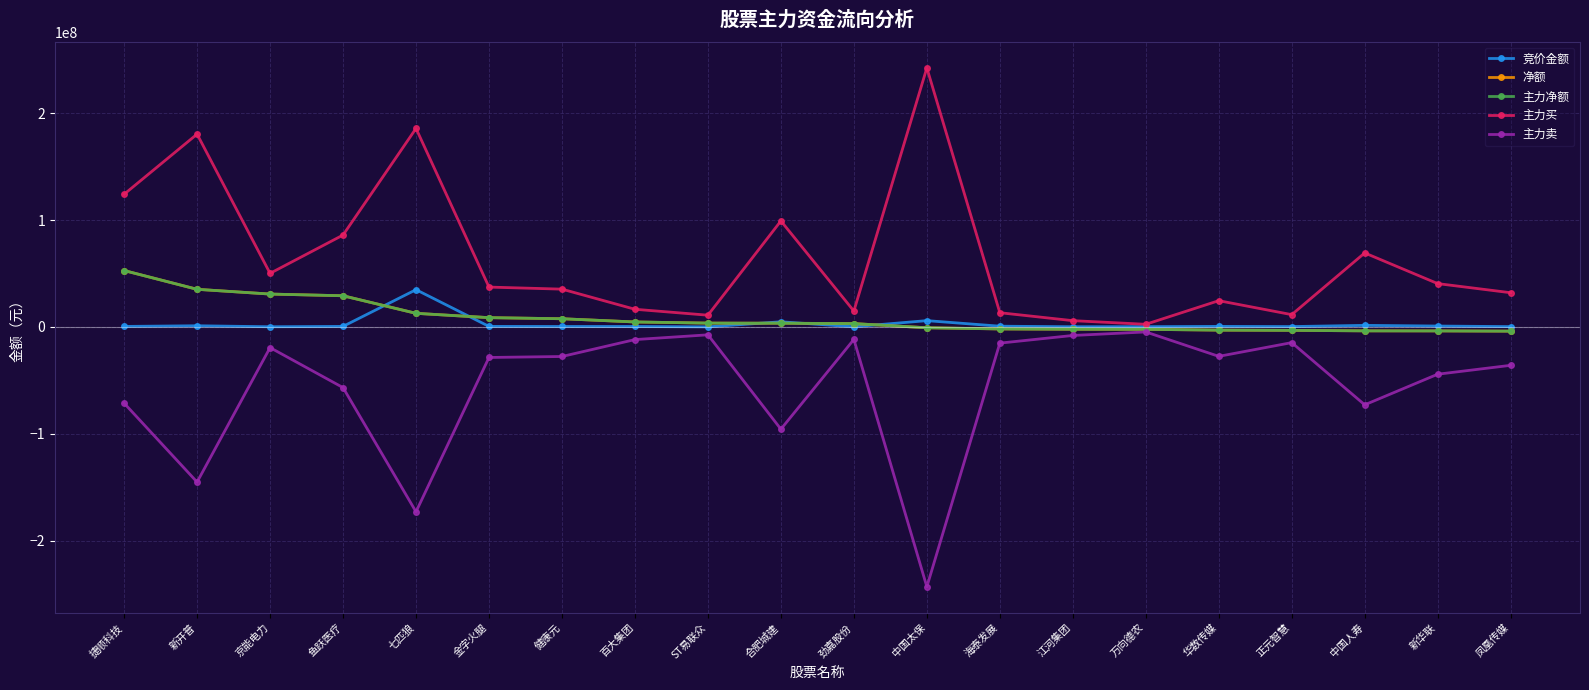

Reading left to right, list all the values displayed in this chart.

竞价金额: 453050	1059570	140194	465526	34827712	463680	386772	384800	43188	4781700	126945	5856270	660744	141610	207872	474444	309329	1431190	803040	262250
净额: 52731954	35171971	30728242	29138652	12702578	8647831	7639933	4620957	3551567	3446296	3104484	-809899	-1909428	-2171504	-2284168	-3025425	-3232275	-3699458	-3751257	-3969254
主力净额: 52731954	35171971	30728242	29138652	12702578	8647831	7639933	4620957	3551567	3446296	3104484	-809899	-1909428	-2171504	-2284168	-3025425	-3232275	-3699458	-3751257	-3969254
主力买: 124096033	180350095	50106152	85927174	185685141	37249569	35328784	16489782	10959161	99132287	14835019	242340476	13271993	5840107	2443146	24529491	11470119	69196516	40505996	31978705
主力卖: -71364079	-145178124	-19377910	-56788522	-172982563	-28601738	-27688851	-11868825	-7407594	-95685991	-11730535	-243150375	-15181421	-8011611	-4727314	-27554916	-14702394	-72895974	-44257253	-35947959